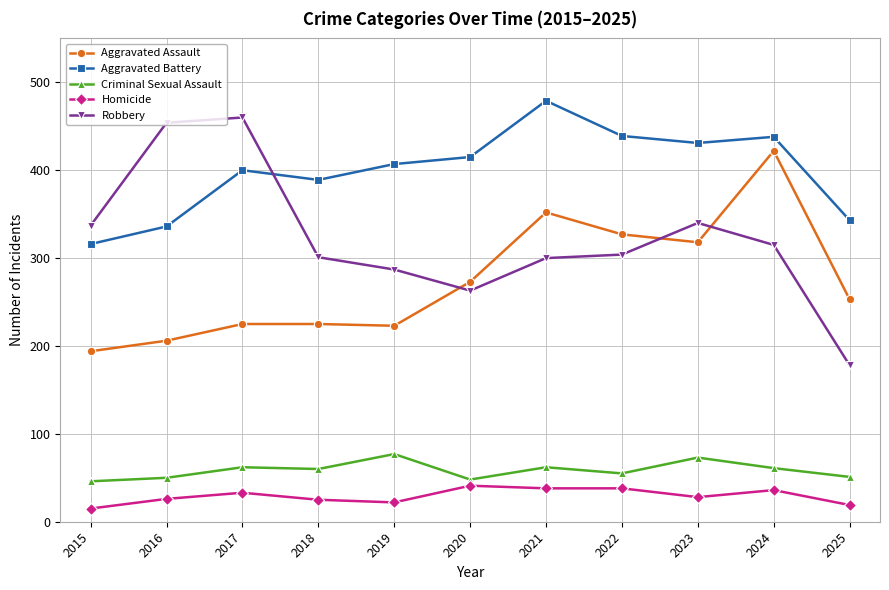

True or false: Aggravated Battery has a value of 200 at 2021.

False